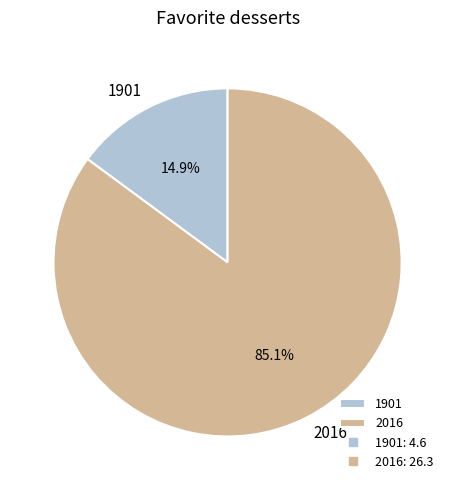

Combined, do 1901 and 2016 account for over 50%?

Yes